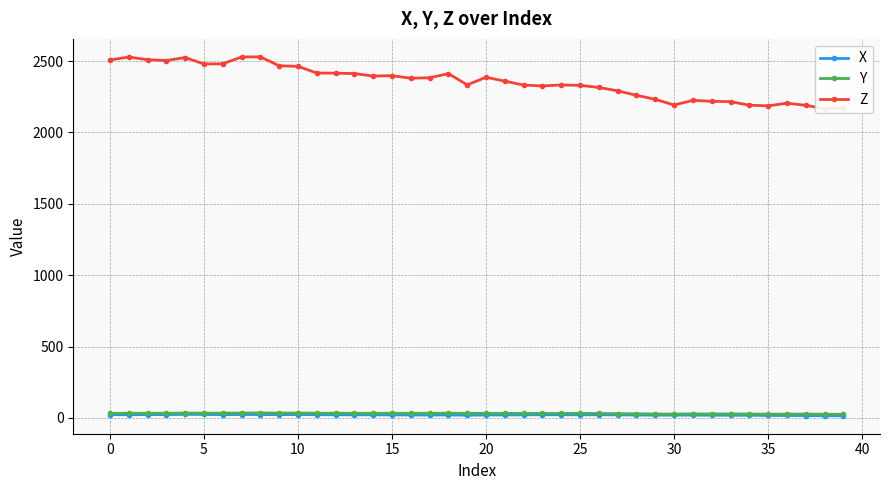

True or false: X has a value of 21.7 at 13.

True